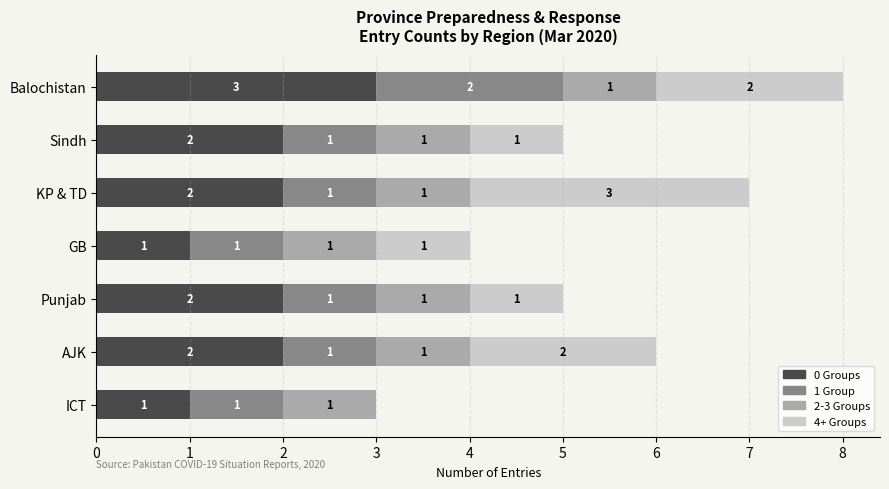

How many 0 Groups values are between 1 and 2?

6